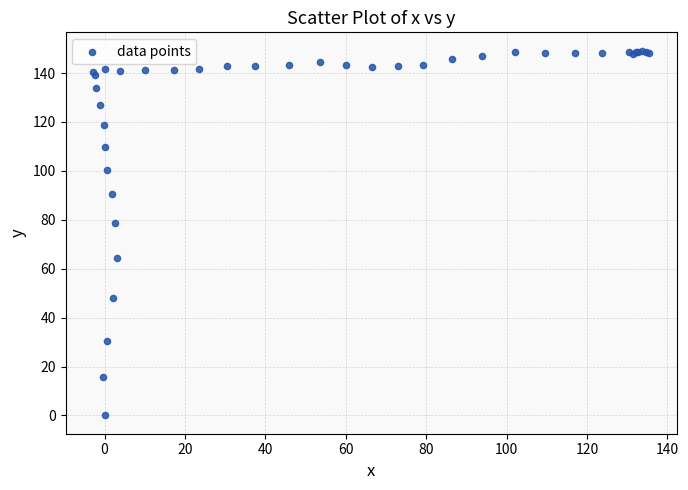

What Y value in the scatter plot is closest to 74?

78.7